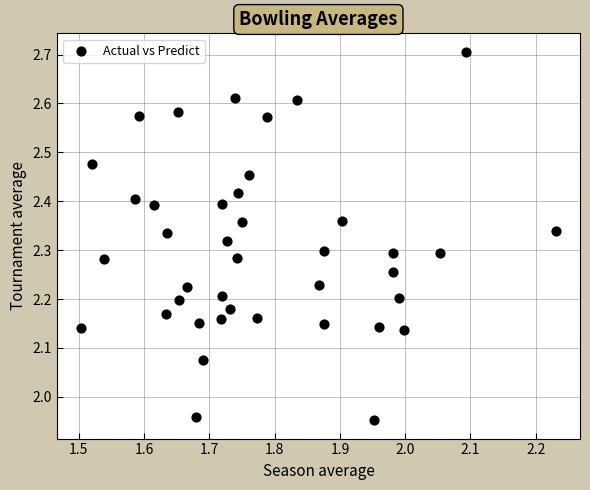

What is the range of X values (max minus min)?

0.7